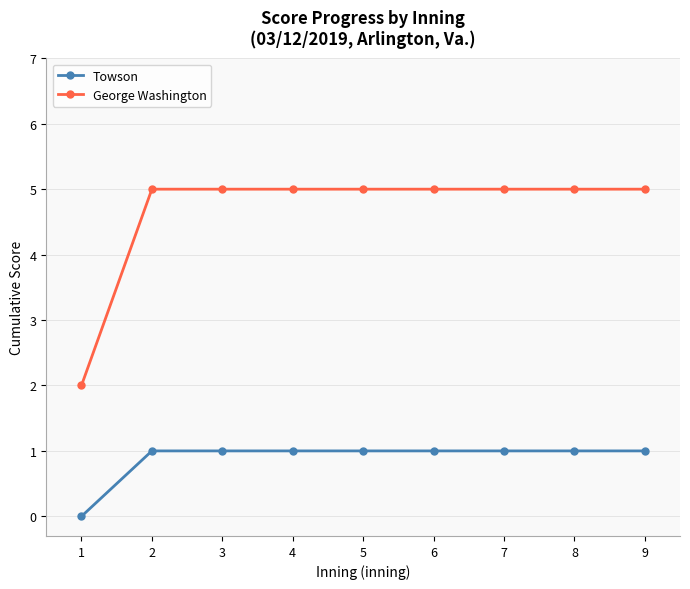

Count the number of categories in the chart.

9